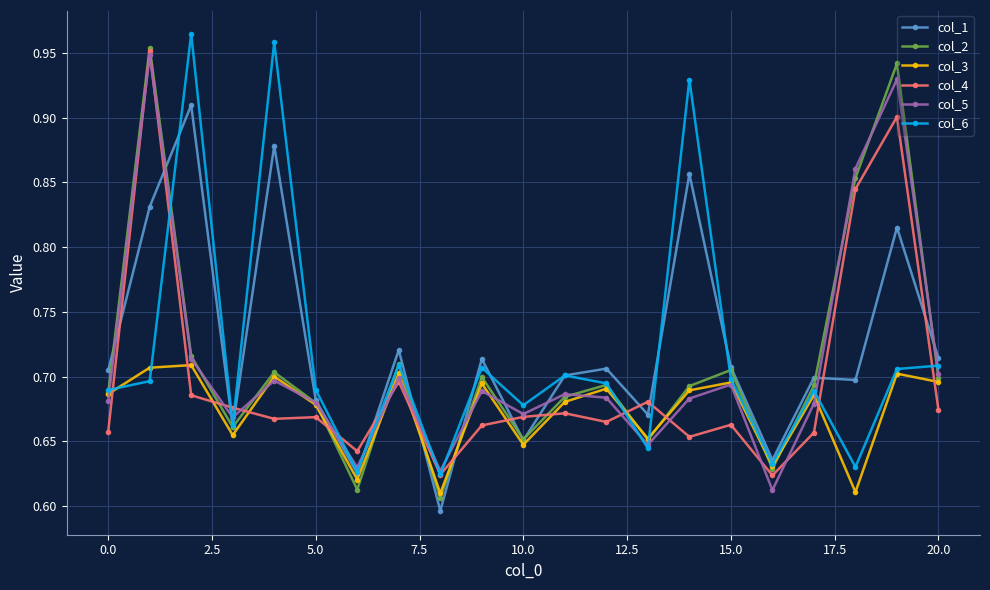

After their last crossing, which series has the higher values: col_1 or col_4?

col_1